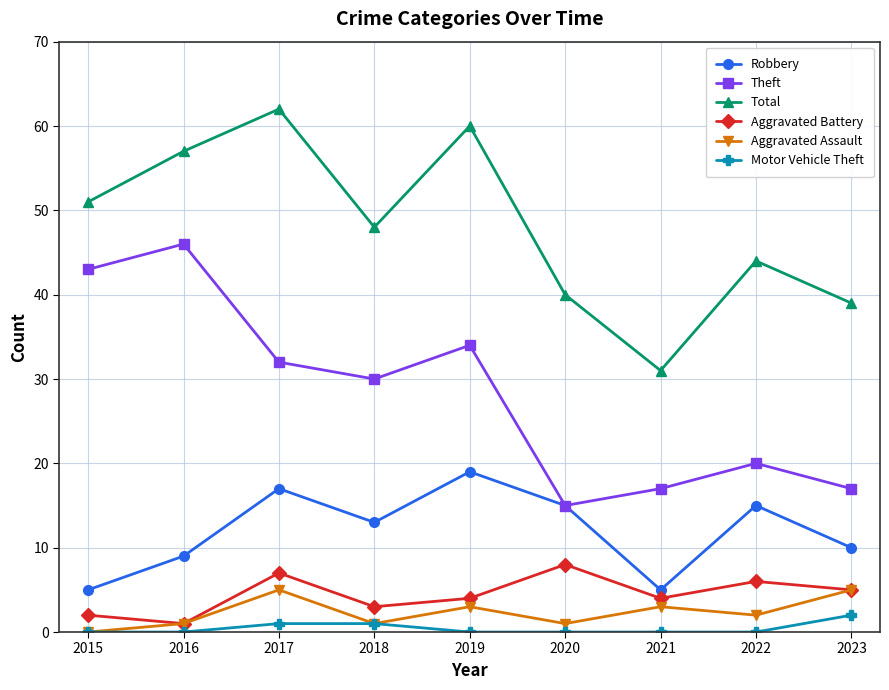

What is the value of the Aggravated Battery point at the 1st from the left?

2